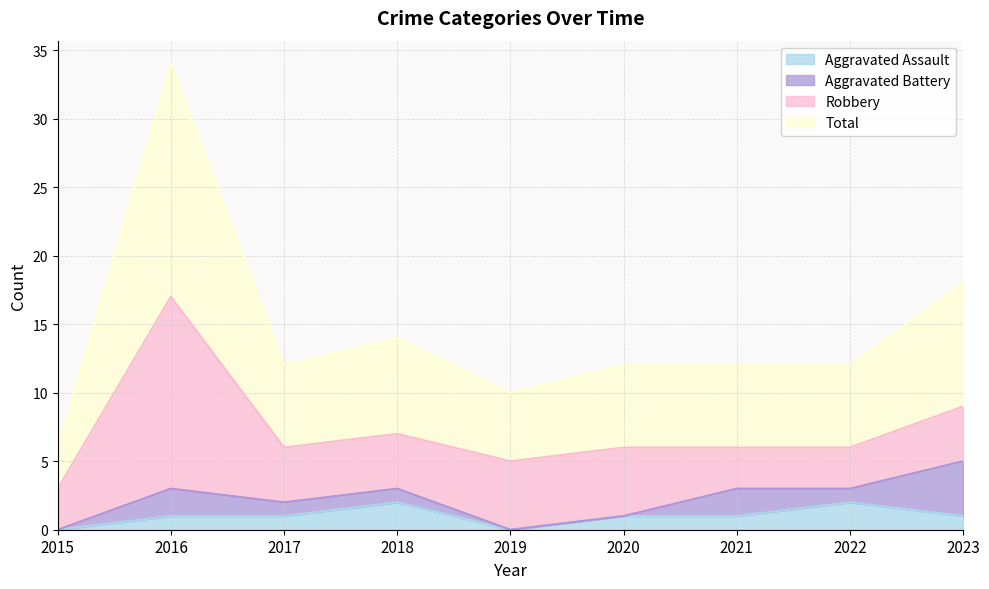

What is the value of the Aggravated Assault point at the 9th from the left?

1